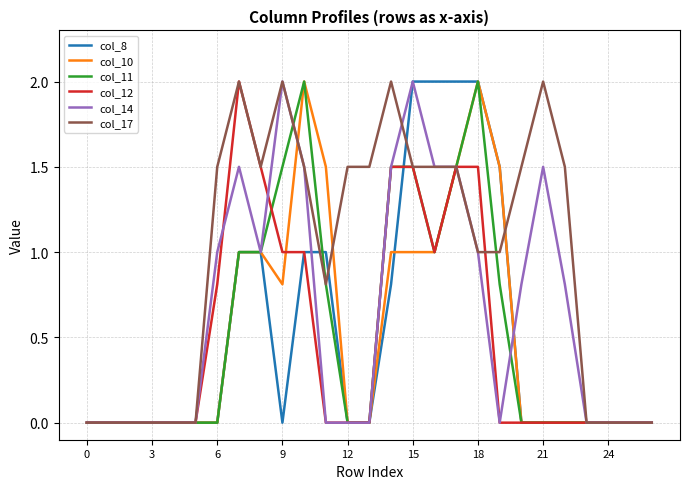

How many categories are shown in the chart?

27